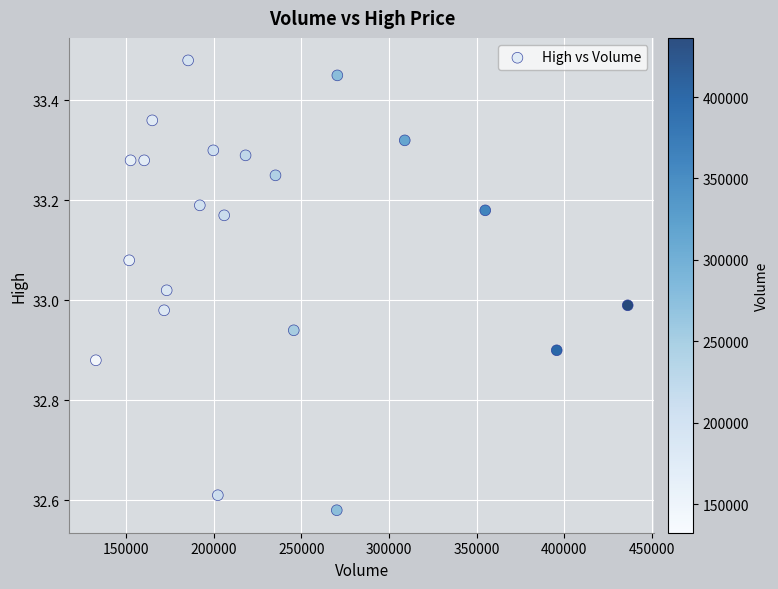

What is the range of X values (max minus min)?

303724.0